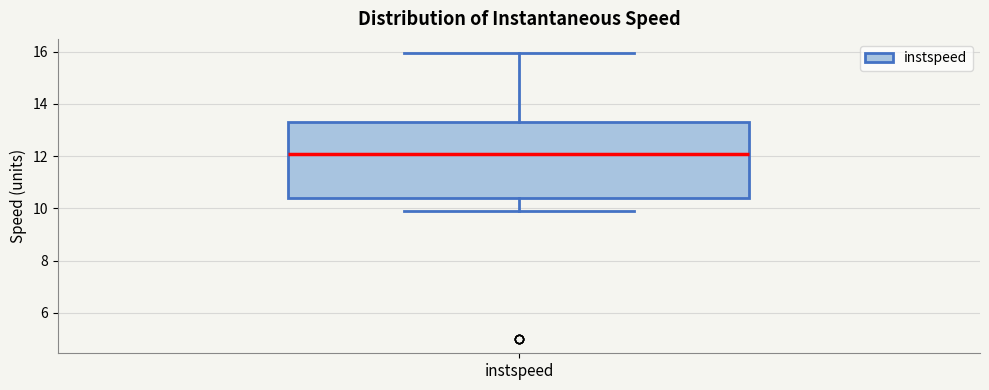

Read this box plot against the y-axis: the position of the median line, the range covered by the box, and the ends of both whiskers. The values are not printed on the chart, so give them approximately, as read against the axis.

median 12.0, box 10.4 to 13.2, whiskers 9.8 to 16.0